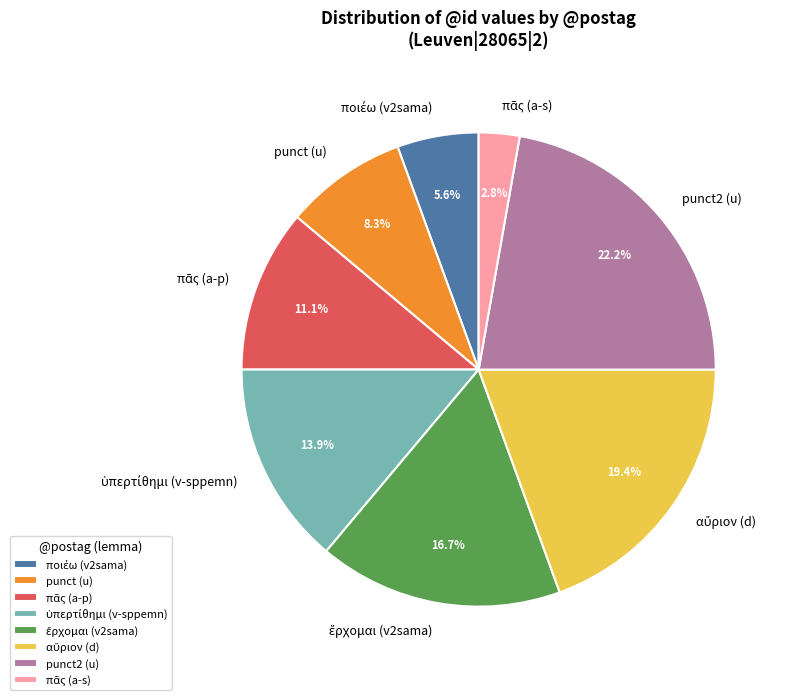

What is the largest slice in the pie chart?

punct2 (u)